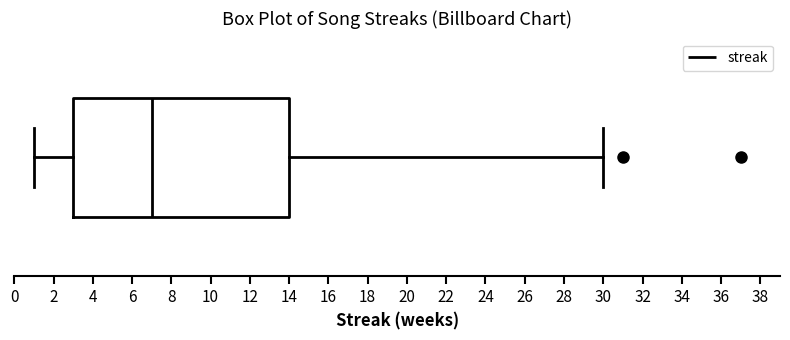

Where does the median line of the box sit on the x-axis? The values are not printed on the chart, so give them approximately, as read against the axis.

7